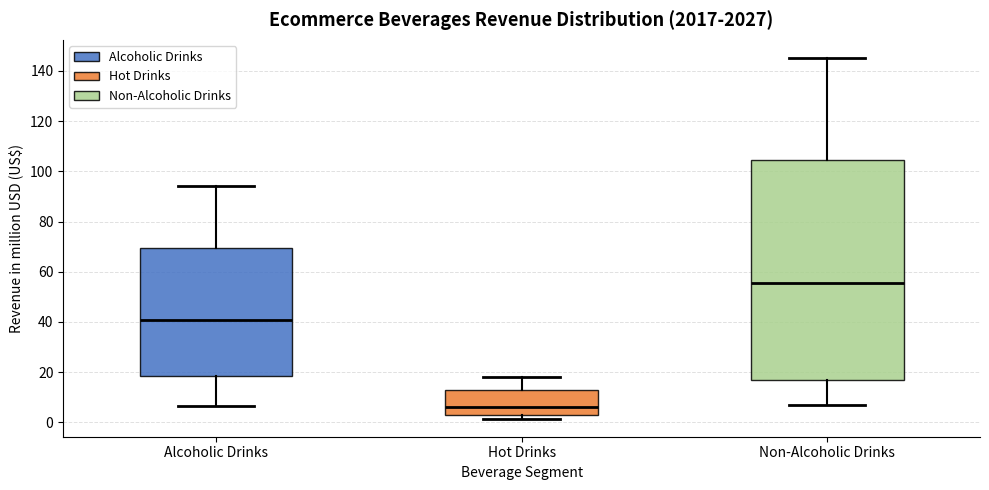

Reading left to right, read every box against the y-axis: the position of its median line, the range the box covers, and the ends of its whiskers. The values are not printed on the chart, so give them approximately, as read against the axis.

Alcoholic Drinks: median 40, box 18 to 70, whiskers 6 to 94
Hot Drinks: median 6, box 2 to 12, whiskers 2 (just below the box's lower edge) to 18
Non-Alcoholic Drinks: median 56, box 18 to 104, whiskers 6 to 146